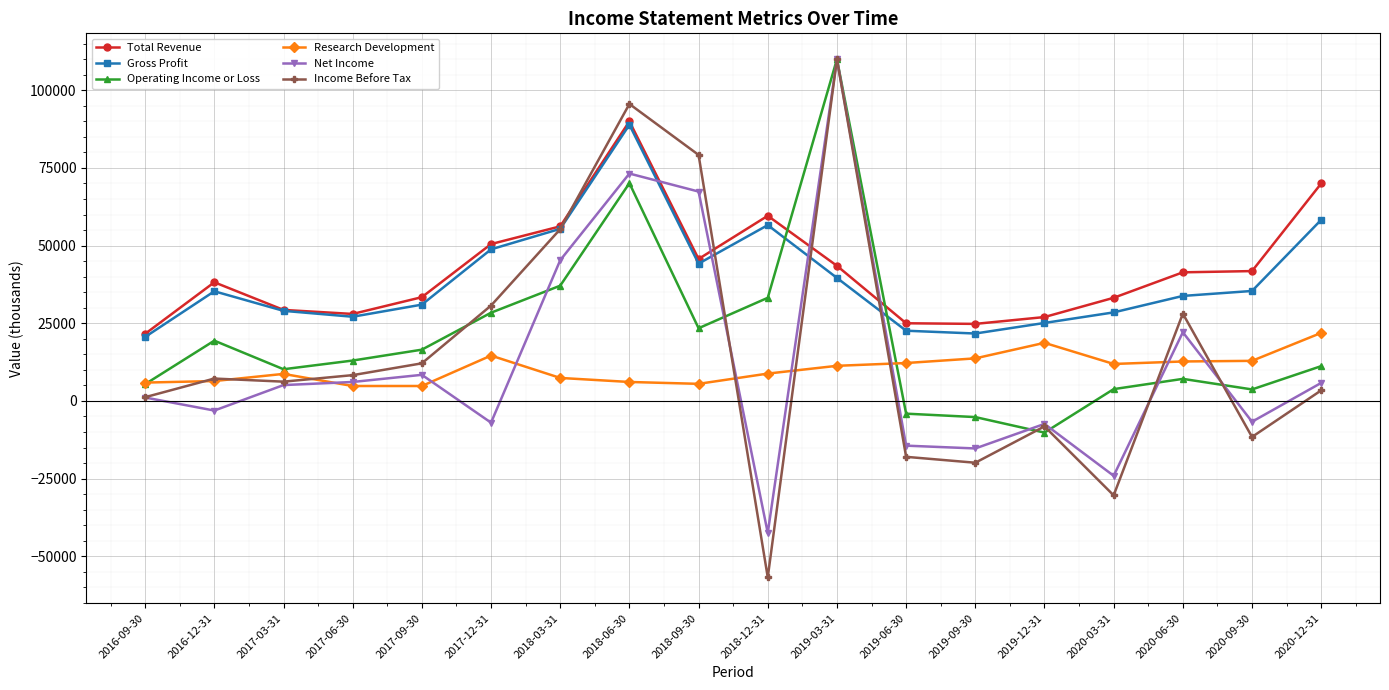

How many positive values does the Operating Income or Loss series have?

15